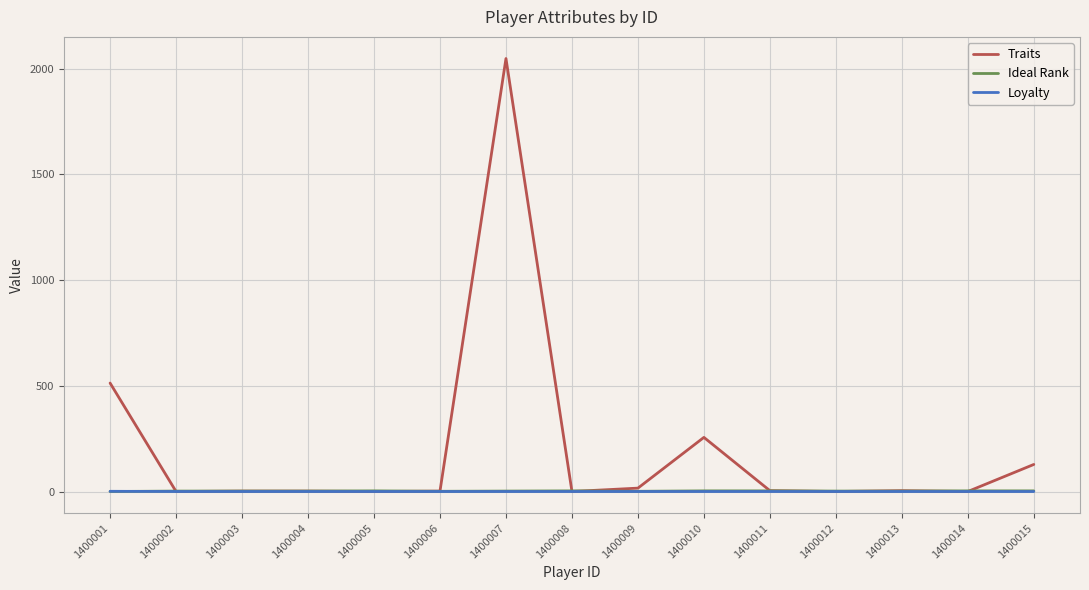

How many distinct data groups are displayed?

3